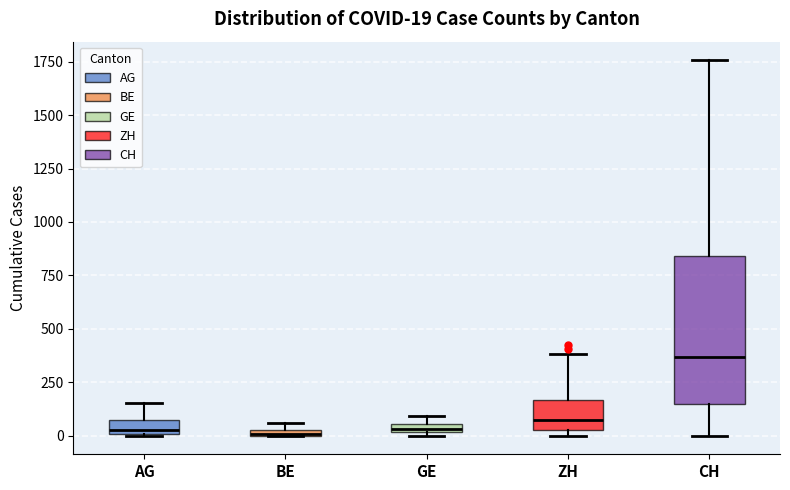

Which box is the tallest, from its lower edge to its upper edge?

CH